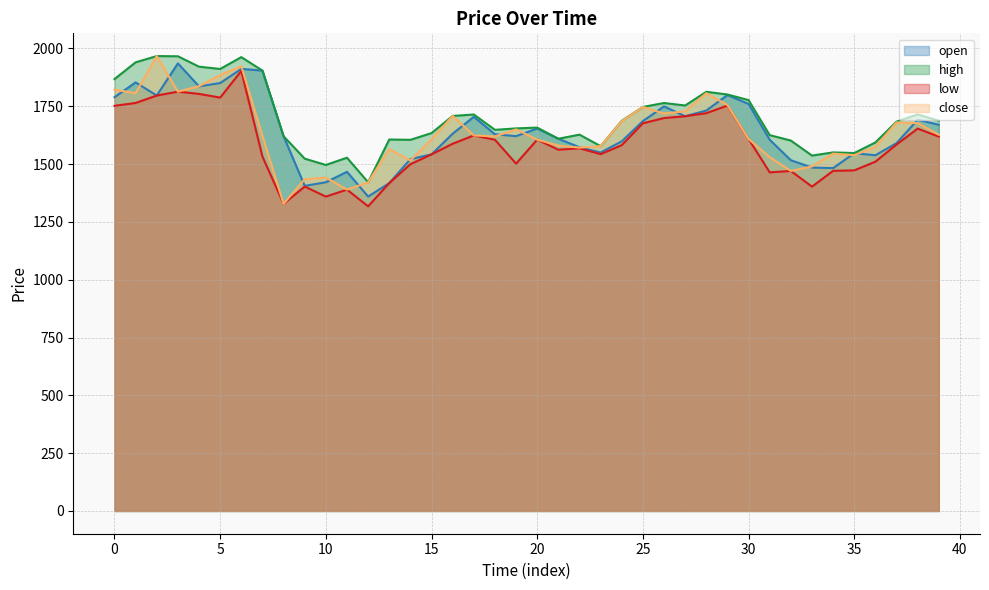

Which has a higher value, 36 or 19?

19